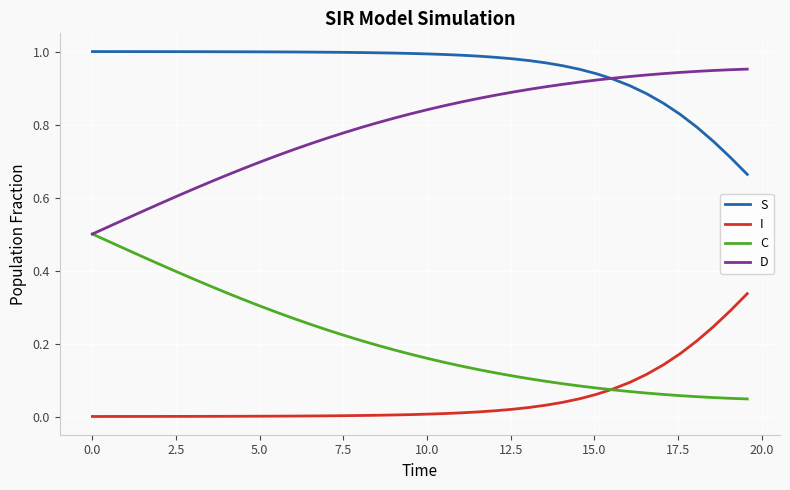

Which series has the largest total across all categories?

S